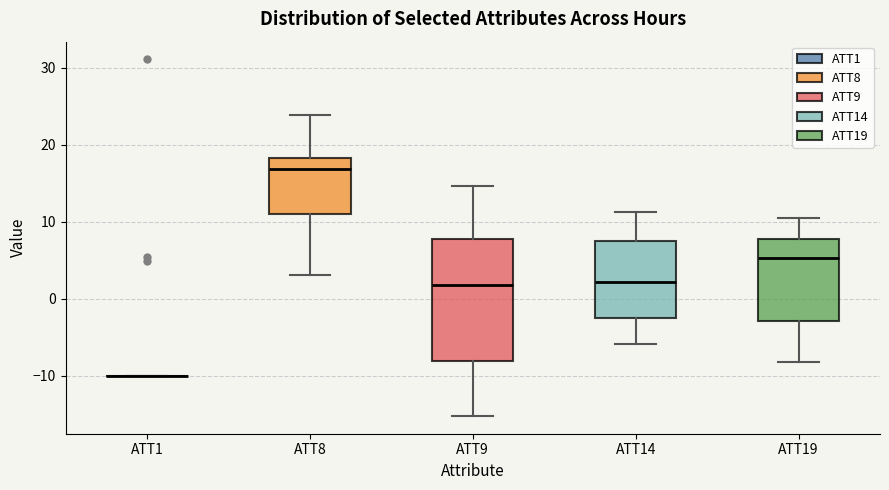

Reading left to right, transcribe this box plot: for each box, give where its median line is, the range the box spans, and where its two whiskers end, as read against the y-axis. The values are not printed on the chart, so give them approximately, as read against the axis.

ATT1: box collapsed to a line at -10, whiskers -10 to -10
ATT8: median 17, box 11 to 18, whiskers 3 to 24
ATT9: median 2, box -8 to 8, whiskers -15 to 15
ATT14: median 2, box -3 to 8, whiskers -6 to 11
ATT19: median 5, box -3 to 8, whiskers -8 to 10